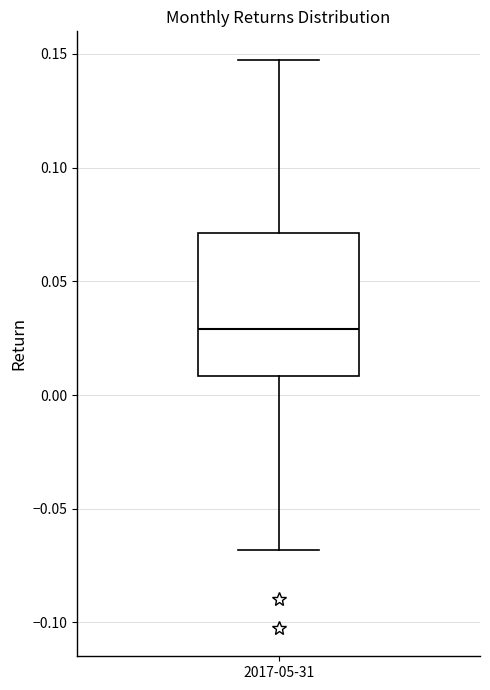

Where does the lower whisker of the box for 2017-05-31 end on the y-axis? The values are not printed on the chart, so give them approximately, as read against the axis.

-0.070